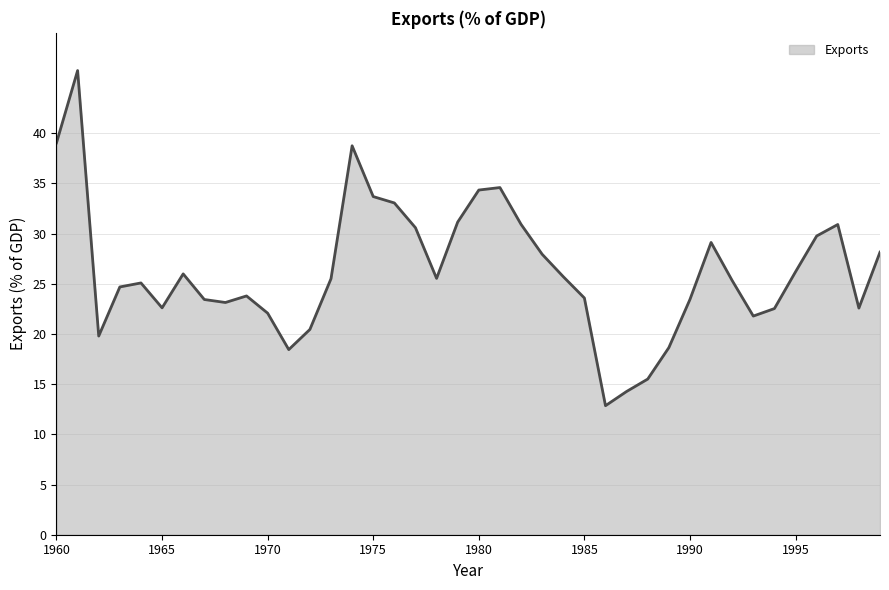

Does the chart display data point markers on the line(s)?

No